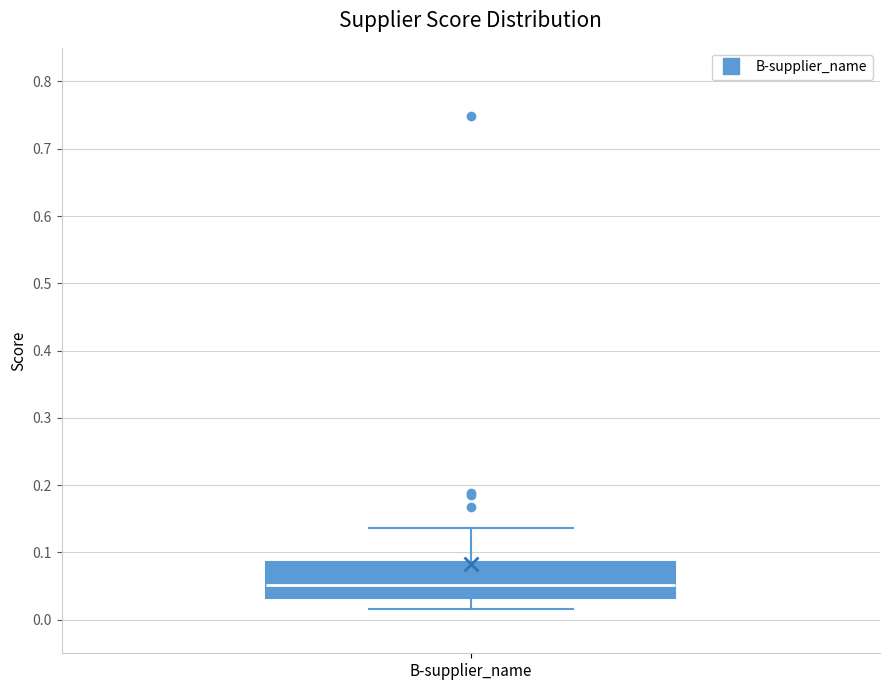

Where does the lower whisker of the box for B-supplier_name end on the y-axis? The values are not printed on the chart, so give them approximately, as read against the axis.

0.02